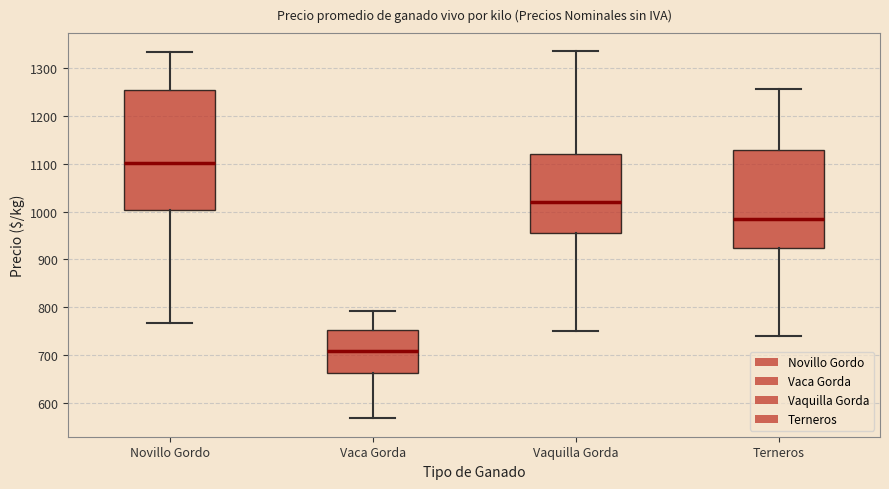

Which box's median line is the highest?

Novillo Gordo